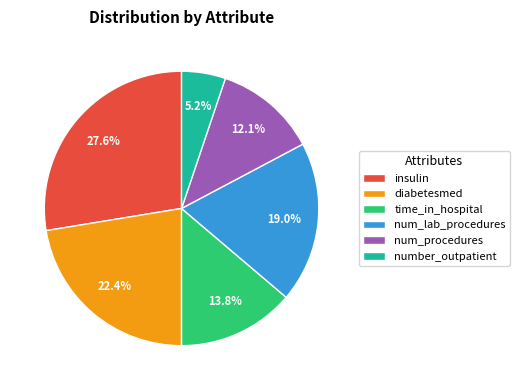

Is it true that num_procedures is 23% of the pie?

False